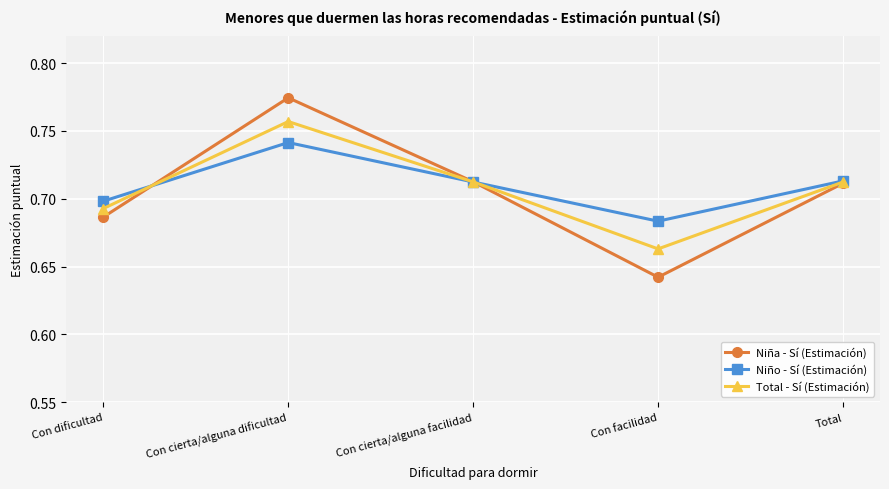

Which category has the highest value in the Niña - Sí (Estimación) series?

Con cierta/alguna dificultad